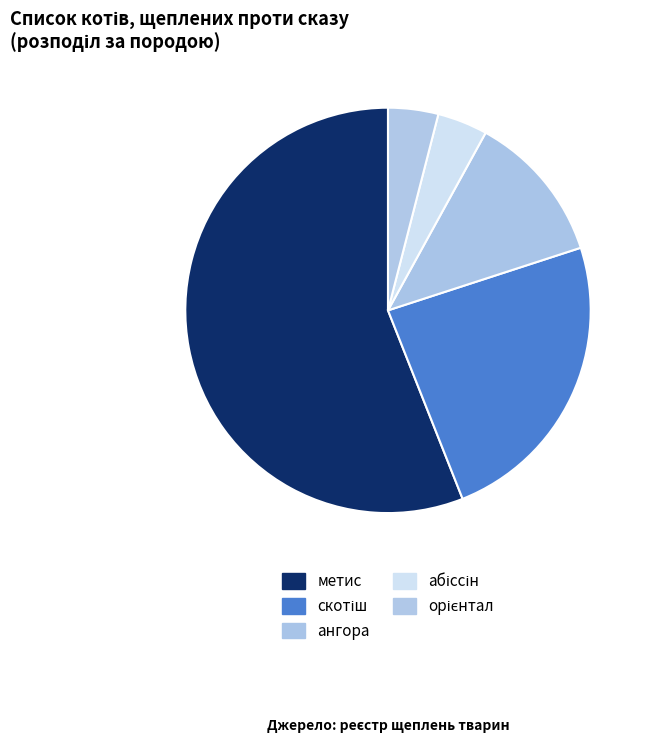

Combined, what portion of the pie is метис and абіссін?

60.0%